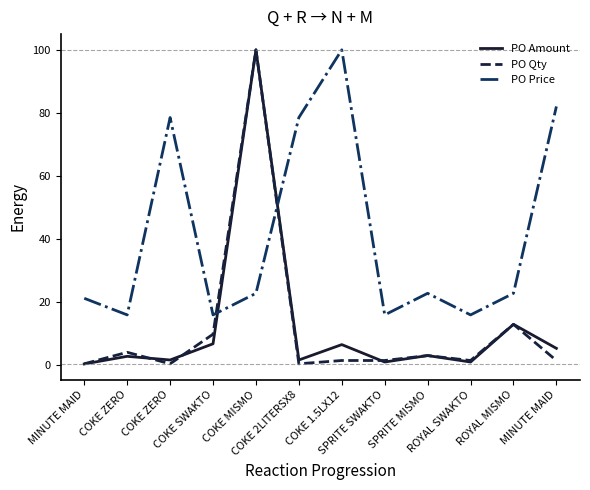

How many intersections are there between PO Price and PO Qty?

2